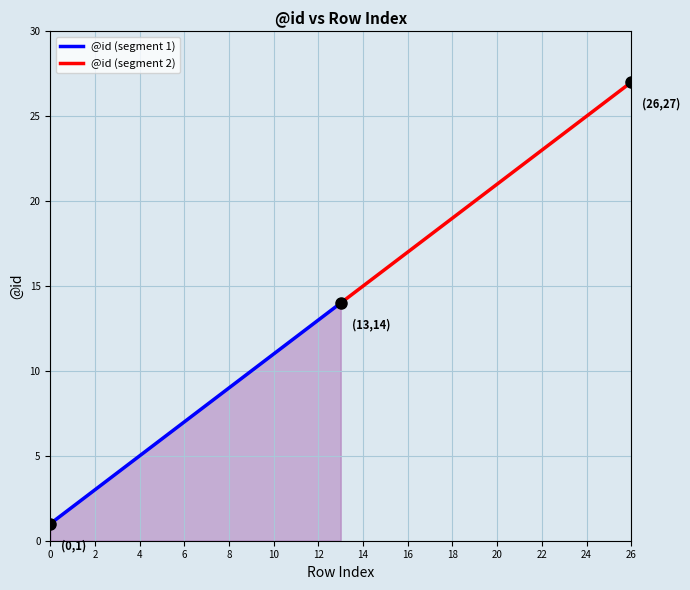

True or false: @id (segment 2) has more than 0 interior local peaks.

False